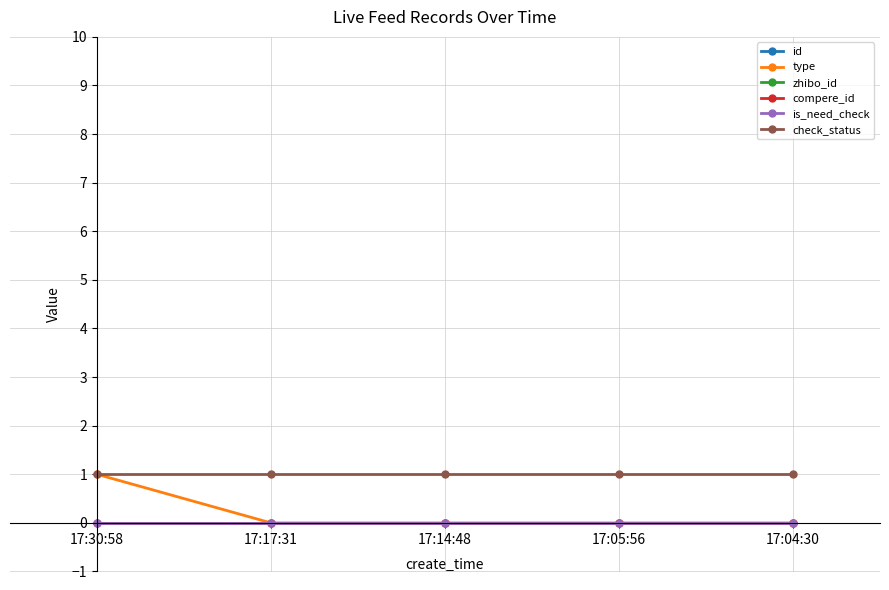

Reading left to right, extract all data points from this chart.

id: 17:30:58=2478578	17:17:31=2478553	17:14:48=2478545	17:05:56=2478525	17:04:30=2478522
type: 17:30:58=1	17:17:31=0	17:14:48=0	17:05:56=0	17:04:30=0
zhibo_id: 17:30:58=152	17:17:31=152	17:14:48=152	17:05:56=152	17:04:30=152
compere_id: 17:30:58=0	17:17:31=0	17:14:48=0	17:05:56=0	17:04:30=0
is_need_check: 17:30:58=0	17:17:31=0	17:14:48=0	17:05:56=0	17:04:30=0
check_status: 17:30:58=1	17:17:31=1	17:14:48=1	17:05:56=1	17:04:30=1